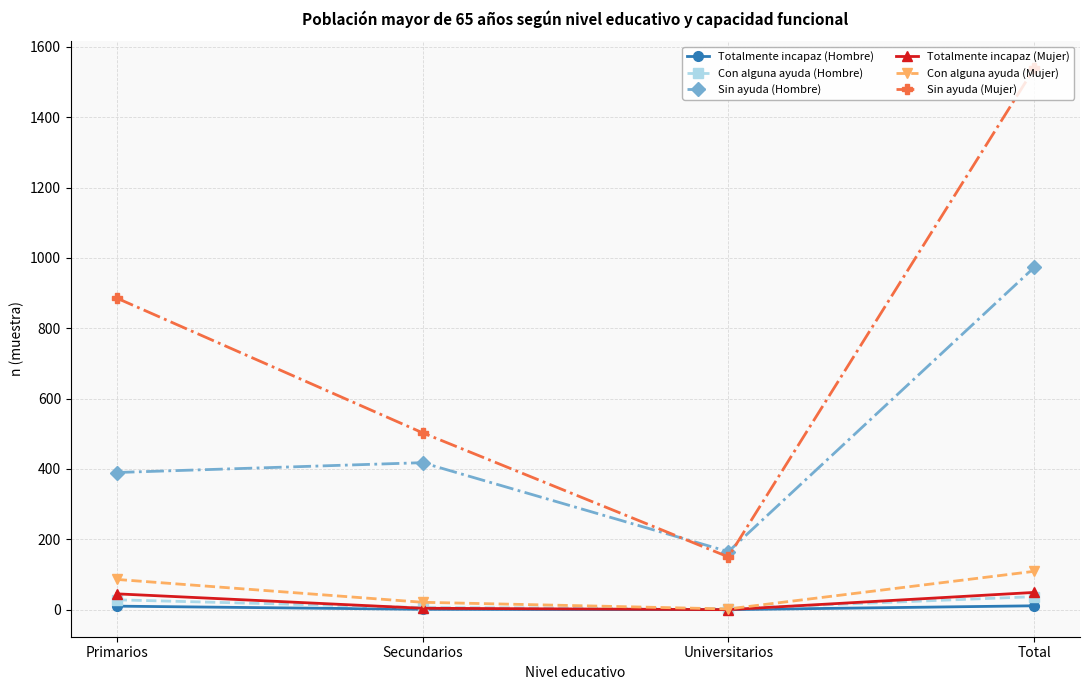

Which series has the largest range (max minus min)?

Sin ayuda (Mujer)